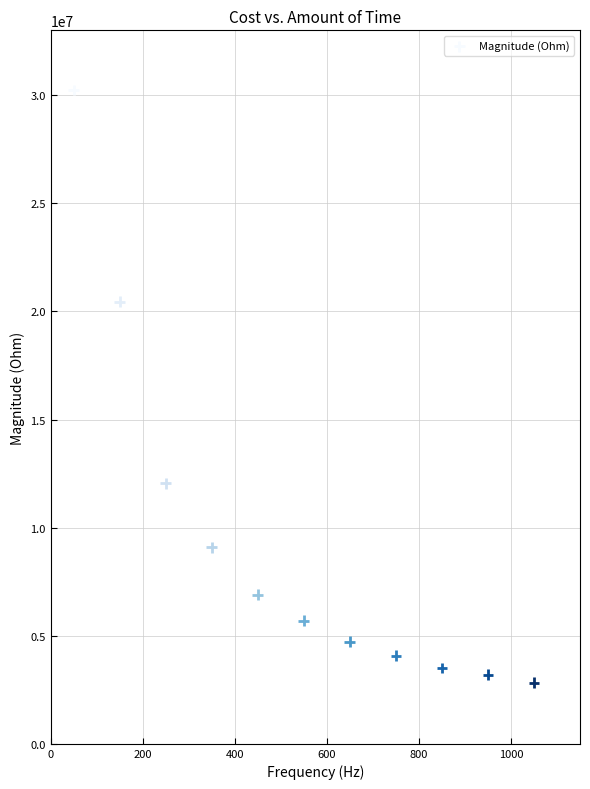

What Y value in the scatter plot is closest to 16529878?

20441291.1